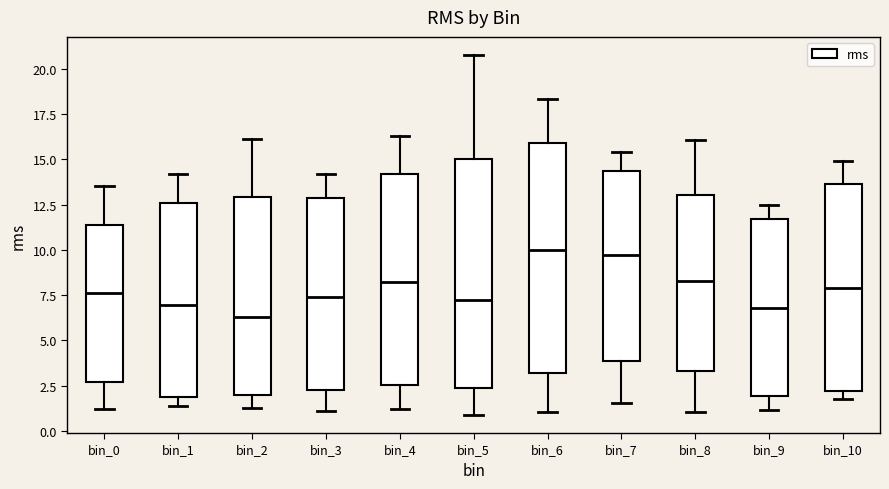

Where does the median line of the box for bin_5 sit on the y-axis? The values are not printed on the chart, so give them approximately, as read against the axis.

7.0